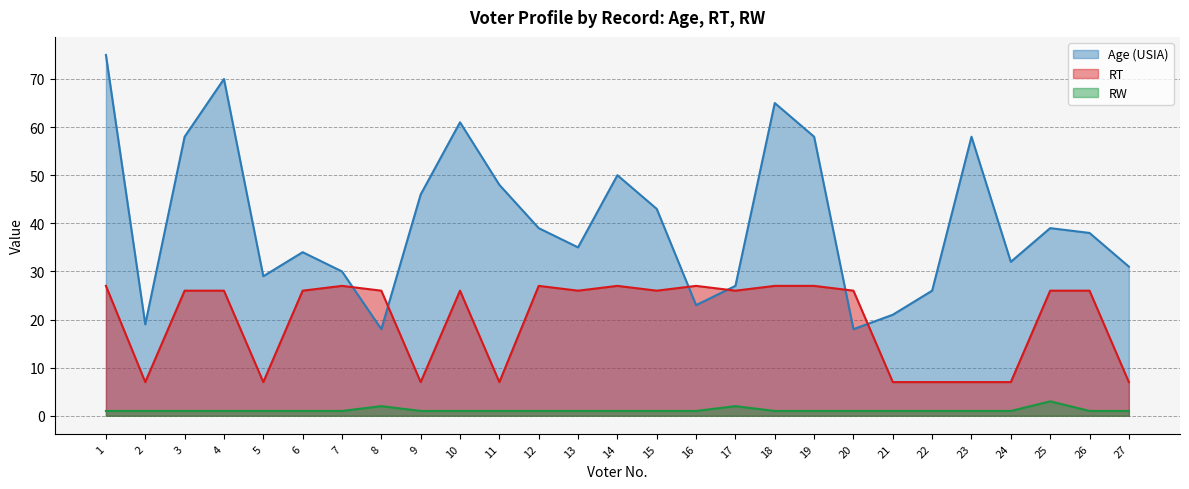

Which has a higher value, 13 or 12?

12